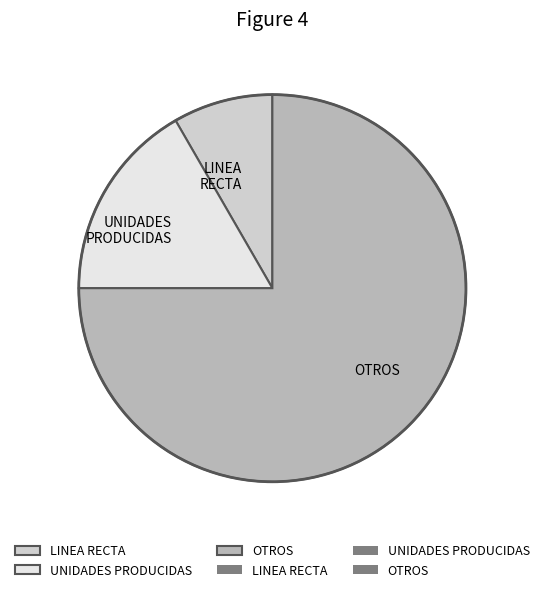

Does any single category account for the majority?

Yes